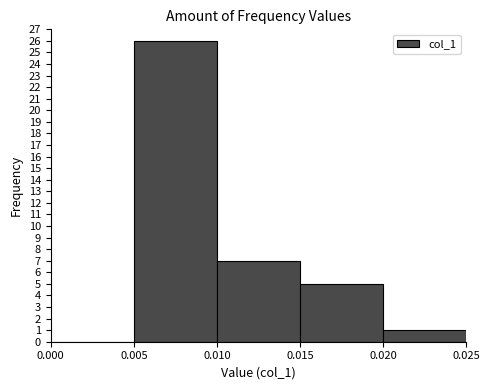

Reading left to right, transcribe this chart: for each bar, give the range it covers on the x-axis and its height. The values are not printed on the chart, so give them approximately, as read against the axis.

0.000 to 0.005: 0
0.005 to 0.010: 26
0.010 to 0.015: 7
0.015 to 0.020: 5
0.020 to 0.025: 1